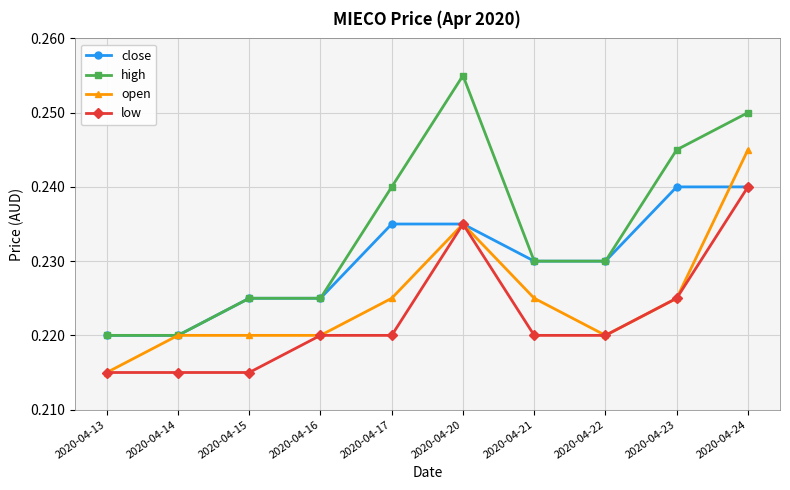

Is this an area chart (filled region under the line)?

No